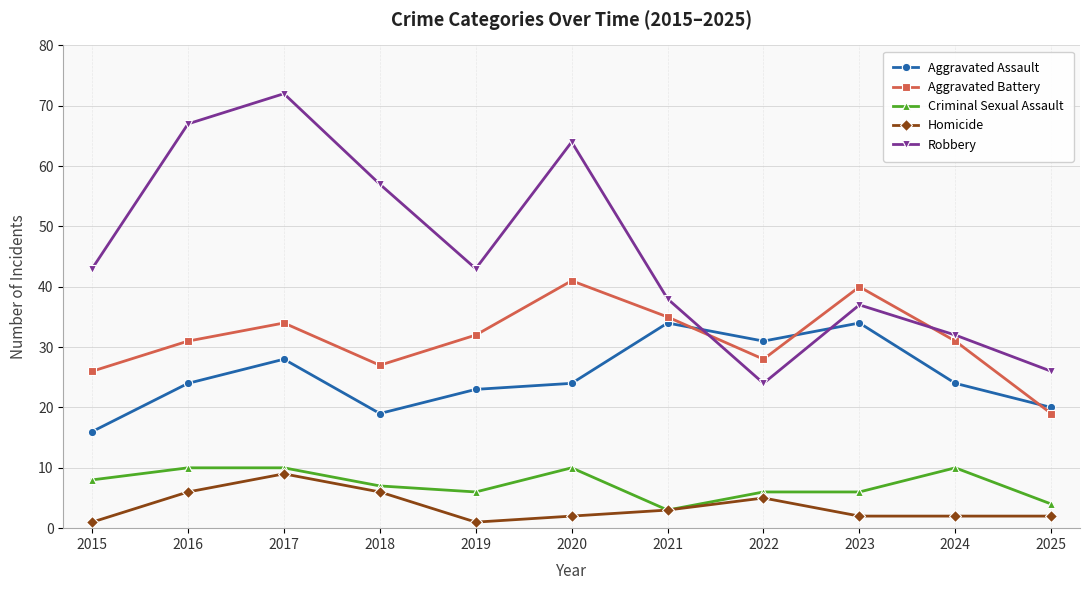

Reading left to right, transcribe all the data shown in this chart.

Aggravated Assault: 16	24	28	19	23	24	34	31	34	24	20
Aggravated Battery: 26	31	34	27	32	41	35	28	40	31	19
Criminal Sexual Assault: 8	10	10	7	6	10	3	6	6	10	4
Homicide: 1	6	9	6	1	2	3	5	2	2	2
Robbery: 43	67	72	57	43	64	38	24	37	32	26